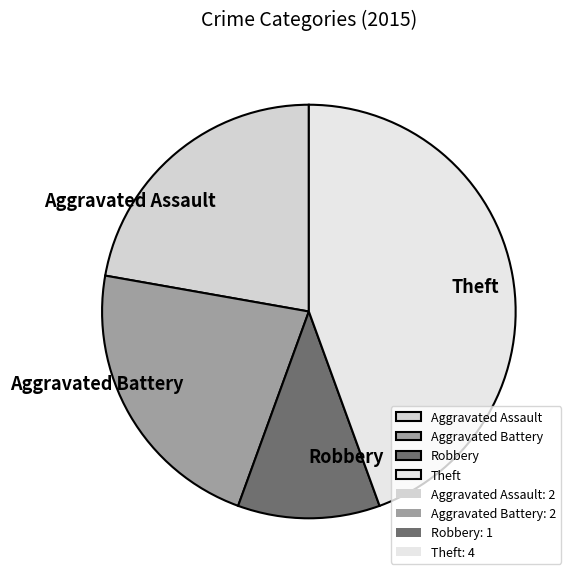

How many slices are in this pie chart?

4